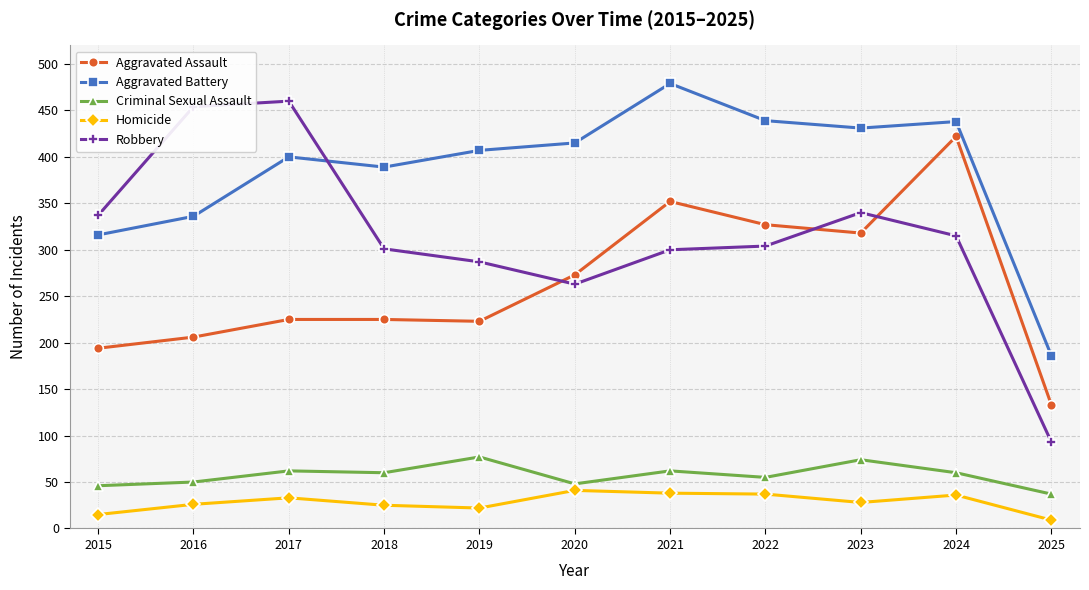

What is the value of the Aggravated Assault point at the 1st from the left?

194